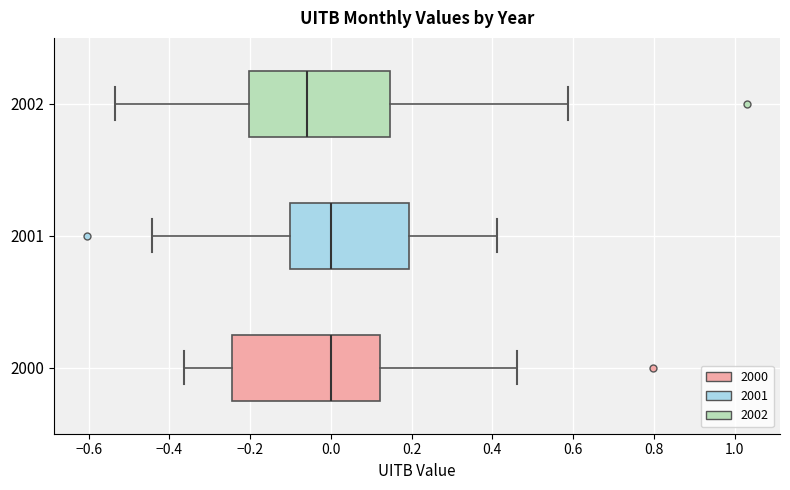

Where does the right whisker of the box at y = 2002 end on the x-axis? The values are not printed on the chart, so give them approximately, as read against the axis.

0.58